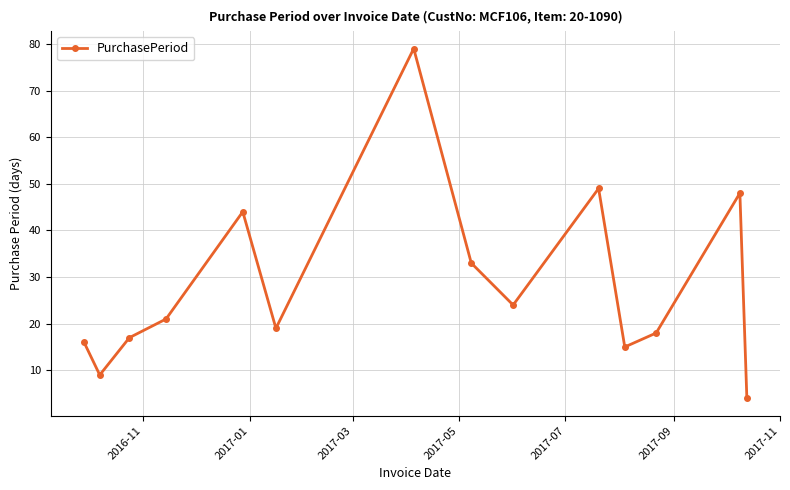

True or false: there are more than 0 points higher than both neighbors.

True